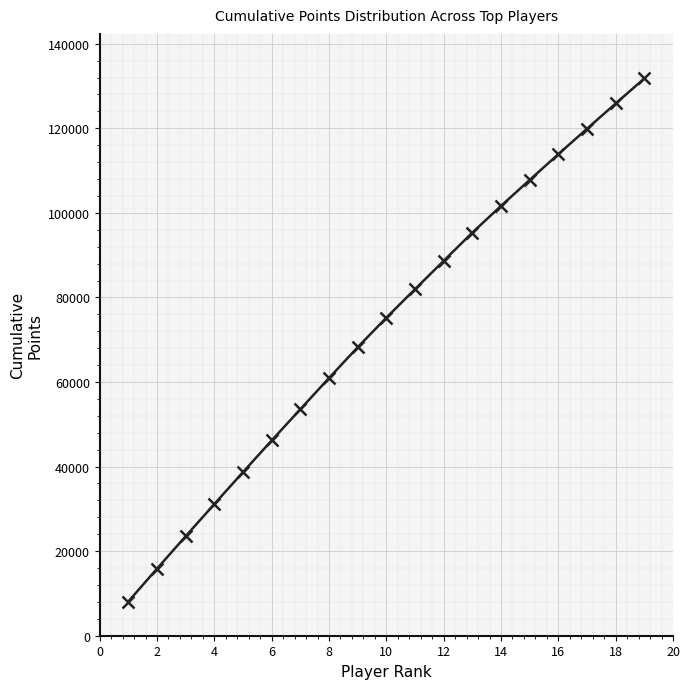

How many categories are shown in the chart?

19